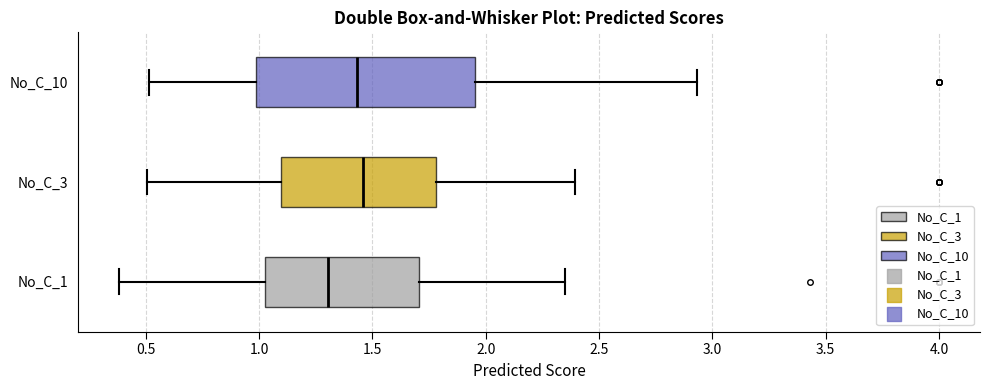

Reading bottom to top, transcribe this box plot: for each box, give where its median line is, the range the box spans, and where its two whiskers end, as read against the x-axis. The values are not printed on the chart, so give them approximately, as read against the axis.

No_C_1: median 1.30, box 1.05 to 1.70, whiskers 0.40 to 2.35
No_C_3: median 1.45, box 1.10 to 1.80, whiskers 0.50 to 2.40
No_C_10: median 1.45, box 1.00 to 1.95, whiskers 0.50 to 2.95